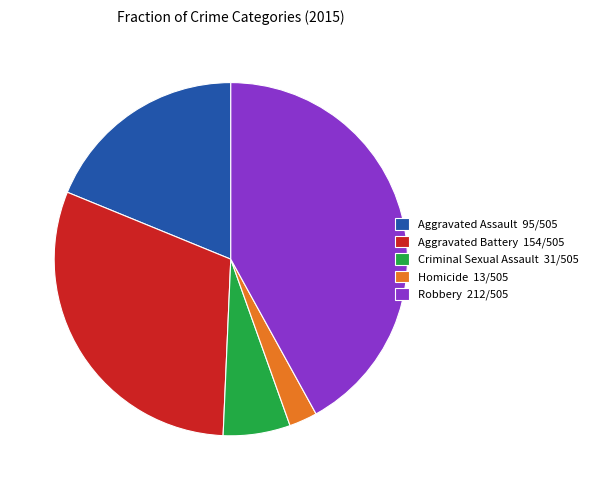

True or false: Homicide accounts for 3% of the total.

True